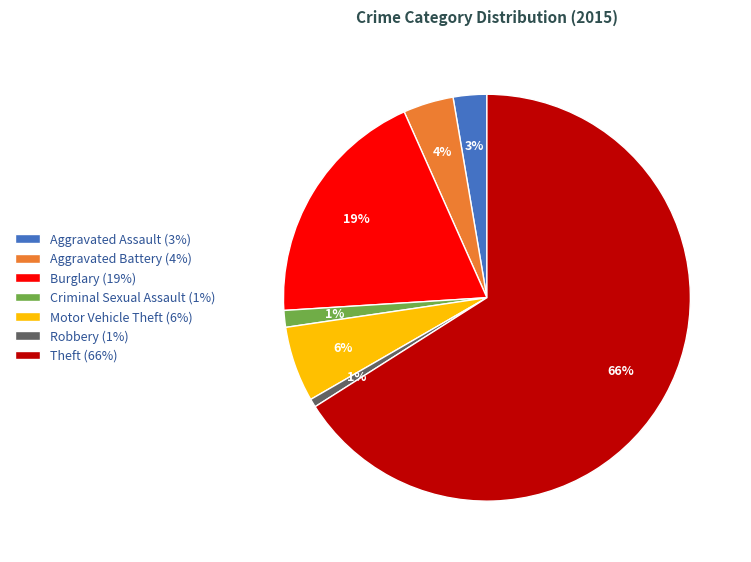

To the nearest percent, what is the average slice percentage?

14%